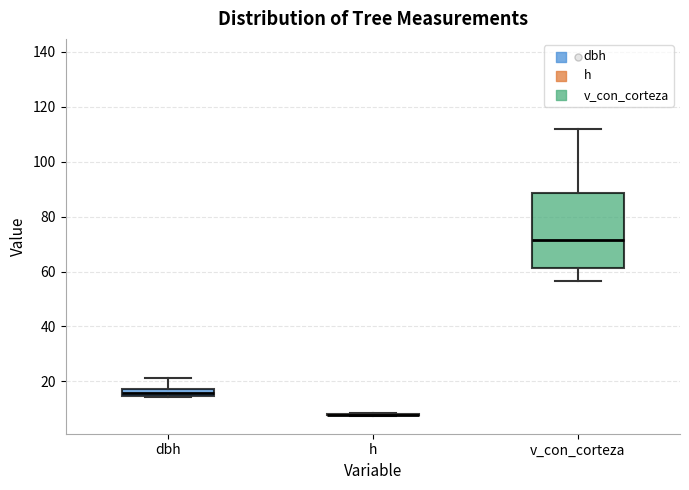

Where does the lower whisker of the box for v_con_corteza end on the y-axis? The values are not printed on the chart, so give them approximately, as read against the axis.

56